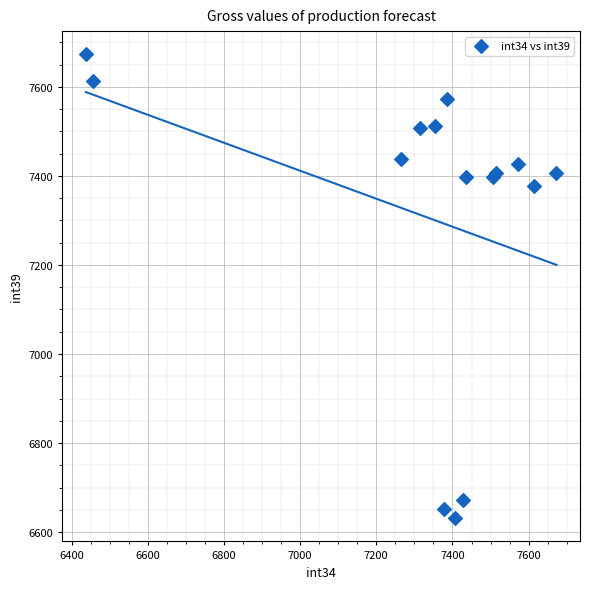

What Y value in the scatter plot is closest to 7152?

7376.8